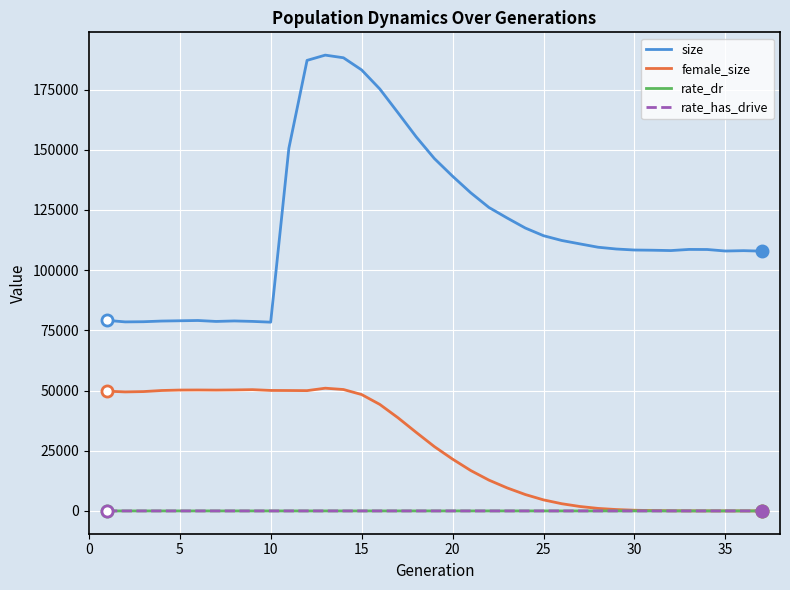

Does the chart display data point markers on the line(s)?

No